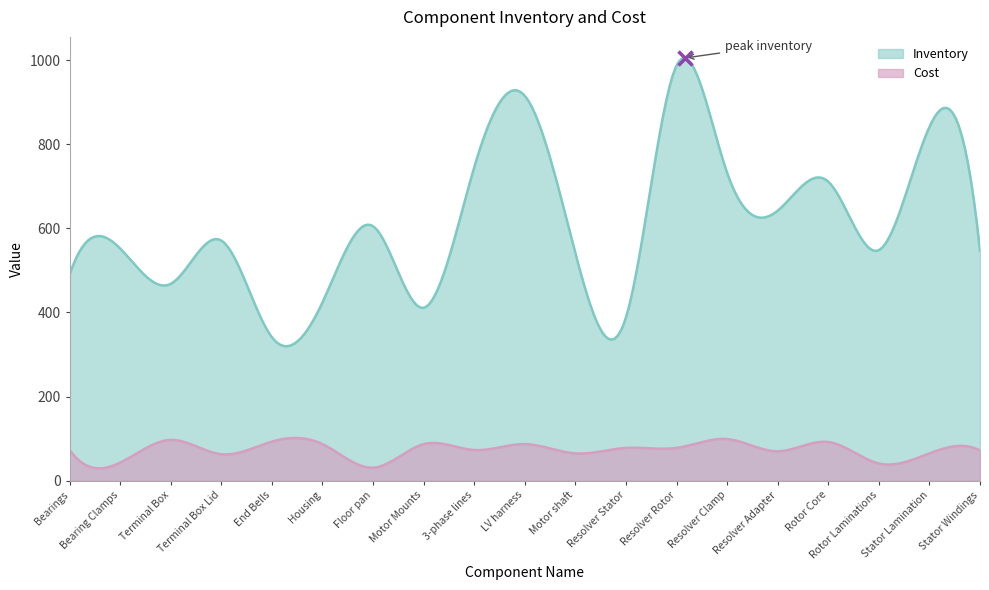

At which category does Inventory reach its first local peak?

Bearing Clamps